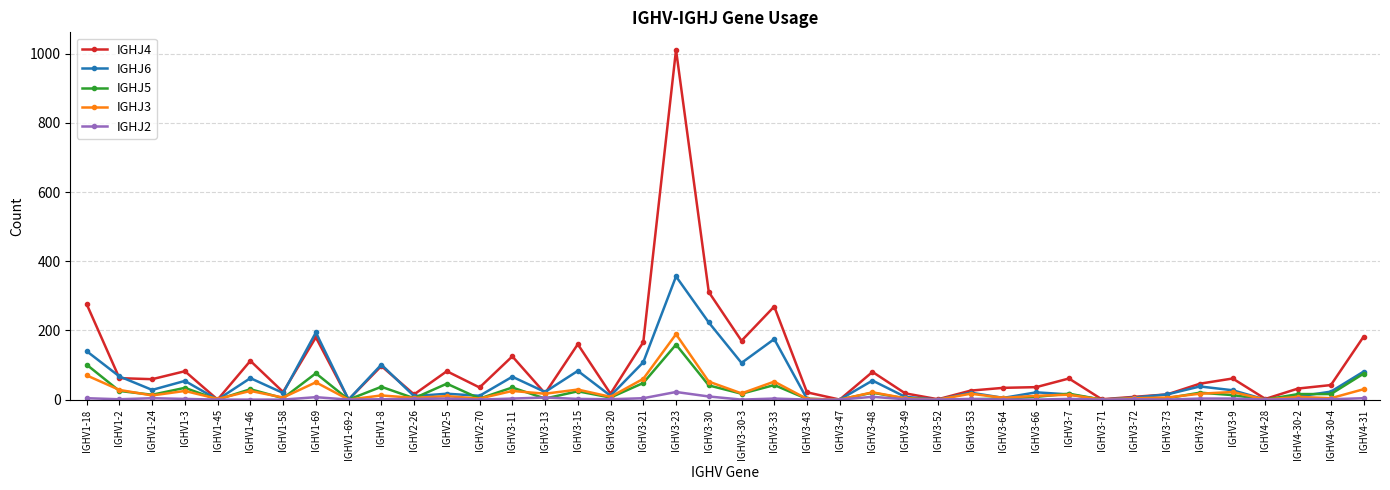

The IGHJ3 series shows 17 at IGHV3-74. True or false?

True